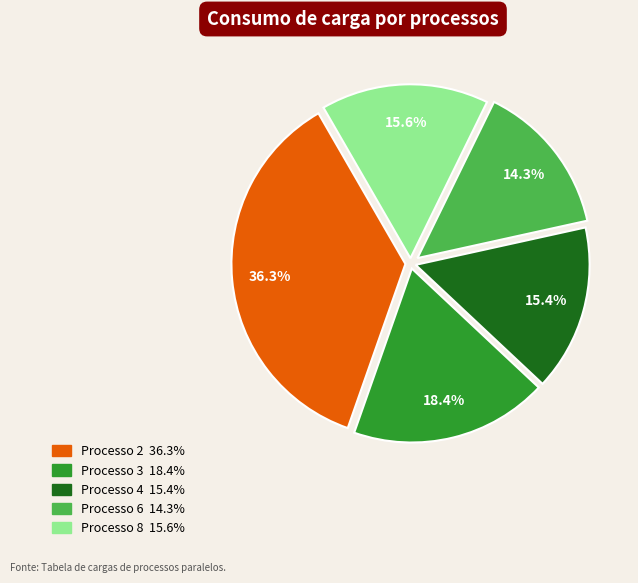

Is there any slice that represents more than half of the pie?

No